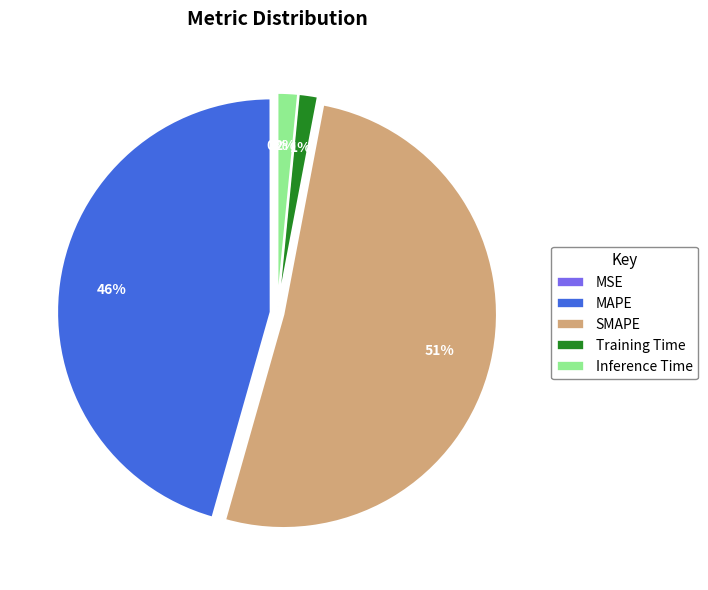

Does any single category account for the majority?

Yes